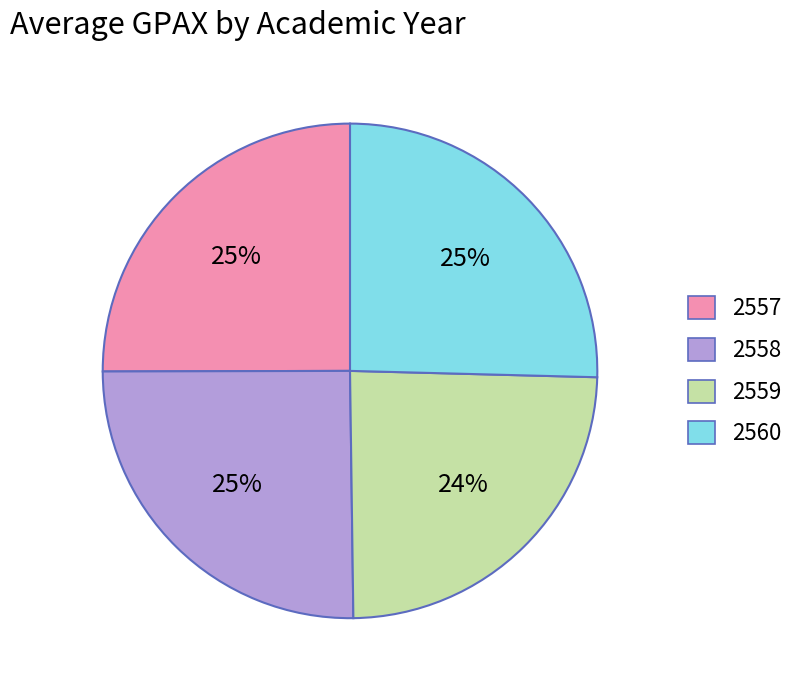

Does any single category account for the majority?

No